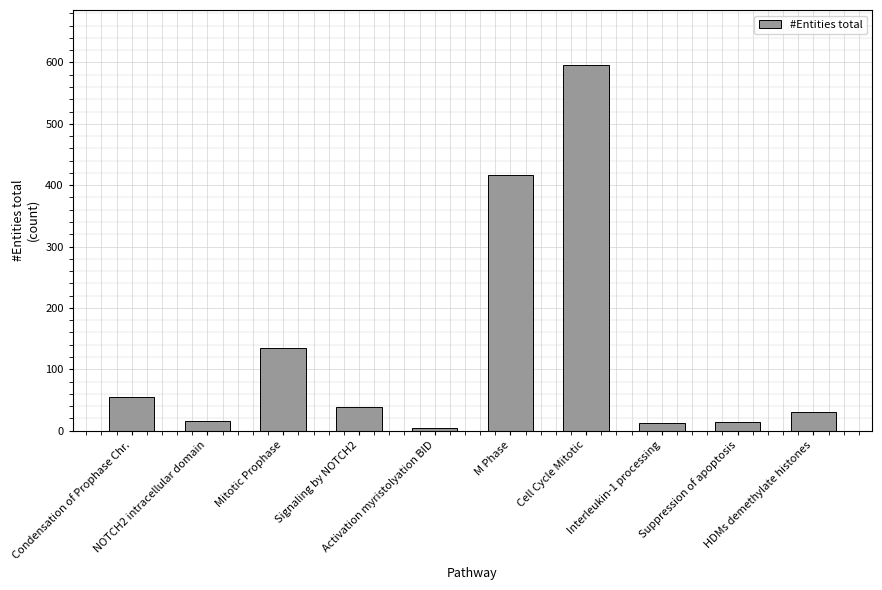

What is the value of the 3rd bar from the left?

135